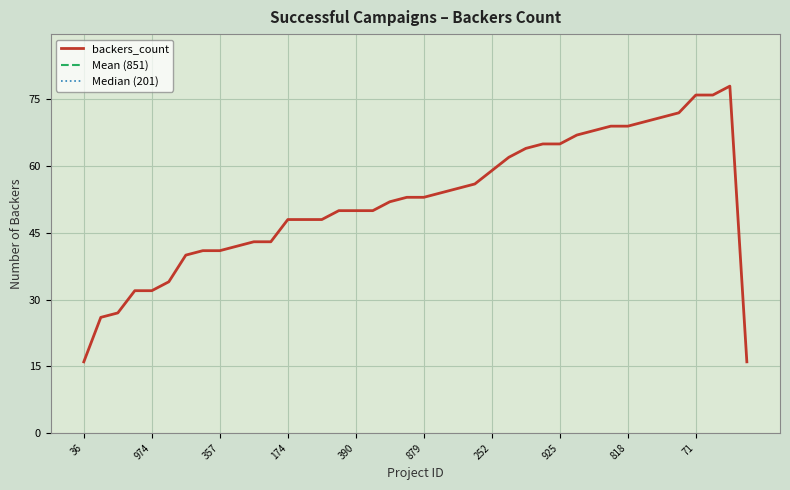

True or false: backers_count and Median (201) intersect in this chart.

False